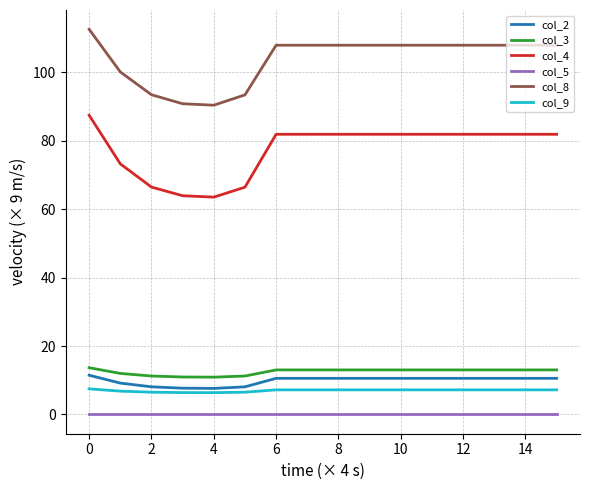

What is the difference between the maximum and minimum values in the col_8 series?

22.2